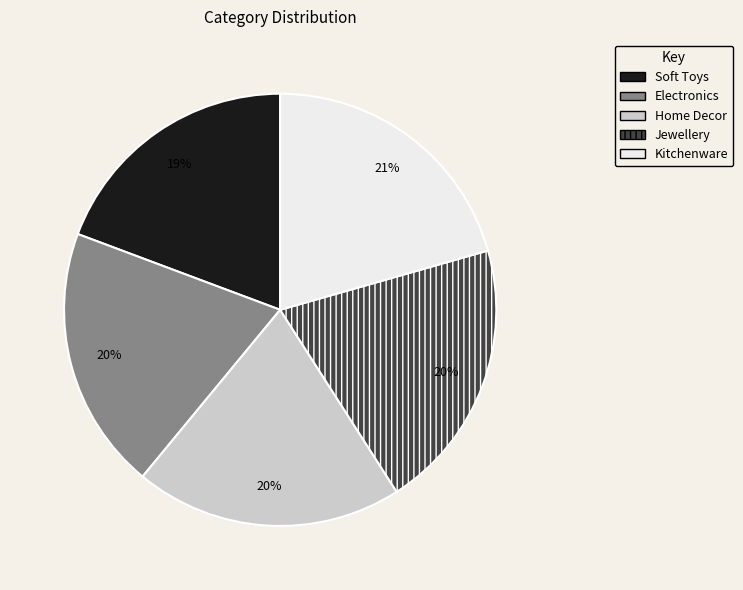

Is there any slice that represents more than half of the pie?

No